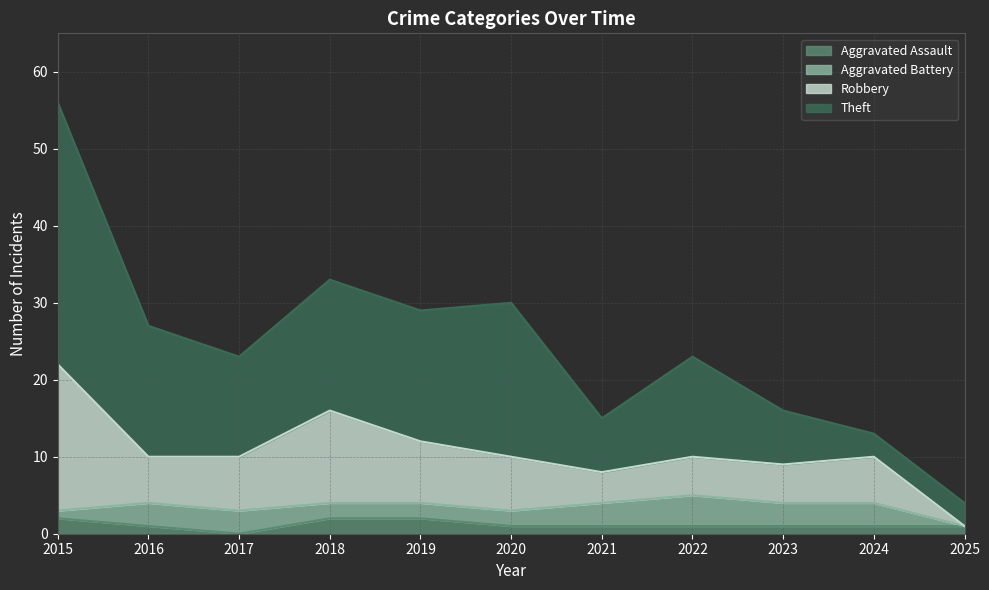

Is the value of Aggravated Assault at 2016 greater than the value of Theft at 2019?

No